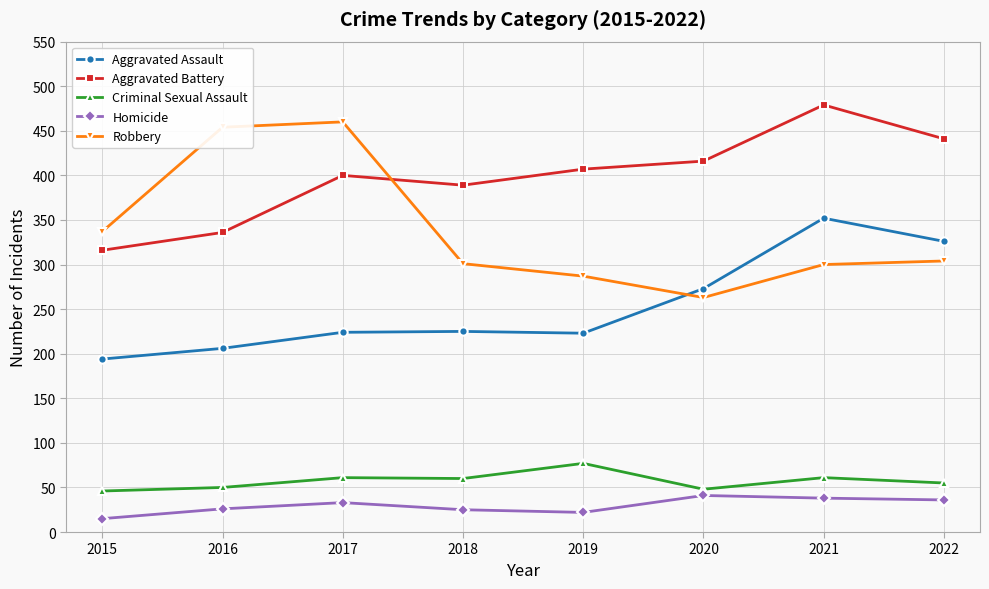

Between 2015 and 2019, which series saw the biggest shift?

Aggravated Battery